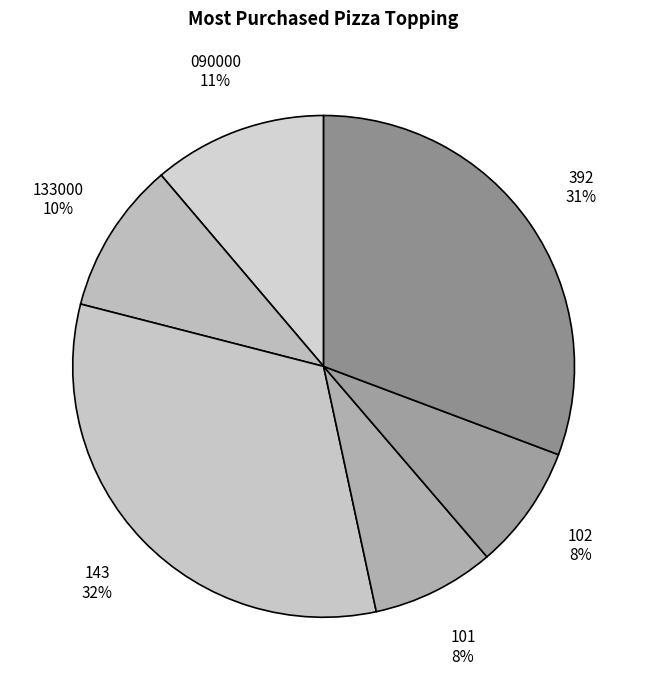

What is the largest slice in the pie chart?

143